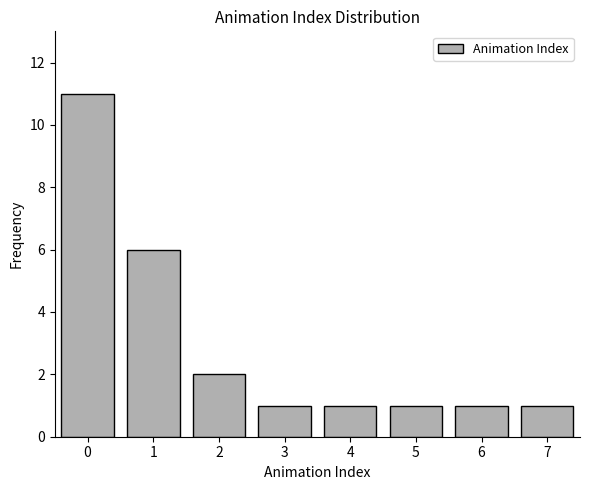

Reading right to left, list all the values displayed in this chart.

1	1	1	1	1	2	6	11